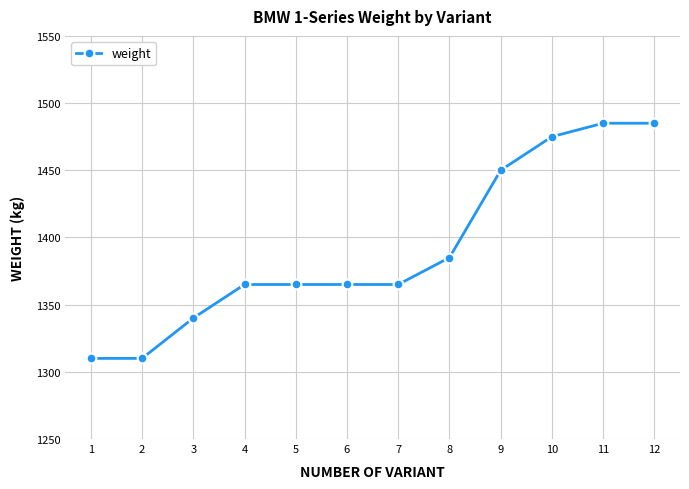

What is the difference between the values at 6 and 11?

120